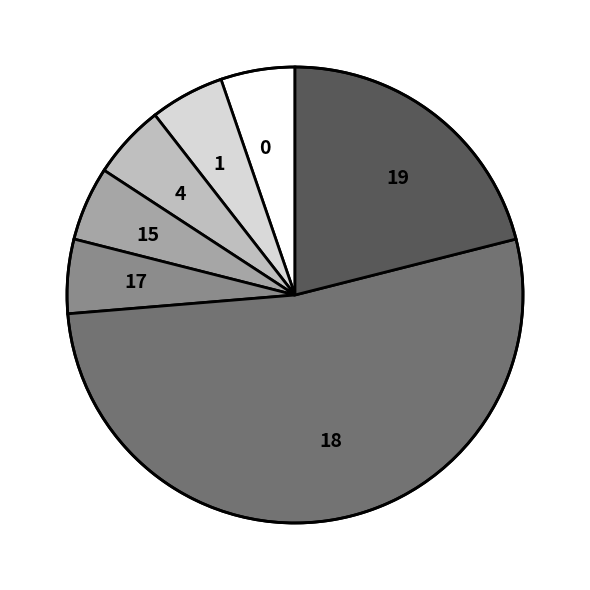

Which slice is the largest?

18